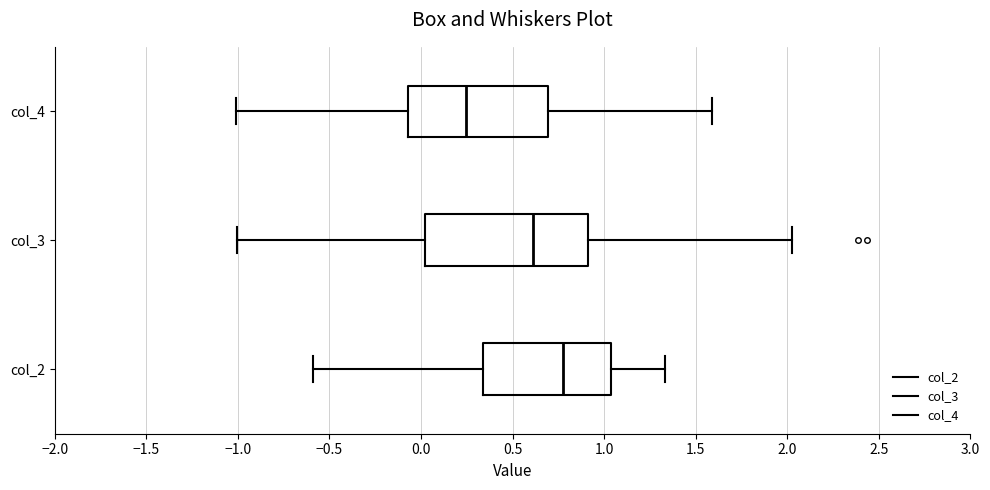

Reading bottom to top, transcribe this box plot: for each box, give where its median line is, the range the box spans, and where its two whiskers end, as read against the x-axis. The values are not printed on the chart, so give them approximately, as read against the axis.

col_2: median 0.75, box 0.35 to 1.05, whiskers -0.60 to 1.35
col_3: median 0.60, box 0.00 to 0.90, whiskers -1.00 to 2.00
col_4: median 0.25, box -0.05 to 0.70, whiskers -1.00 to 1.60